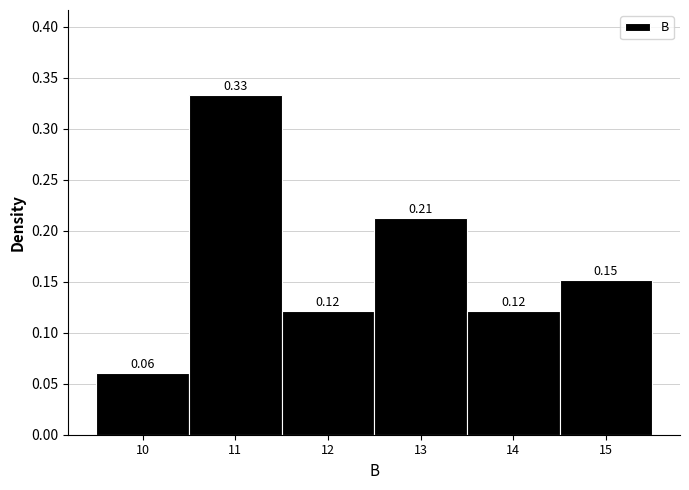

Which range on the x-axis has the tallest bar?

10.5 to 11.5